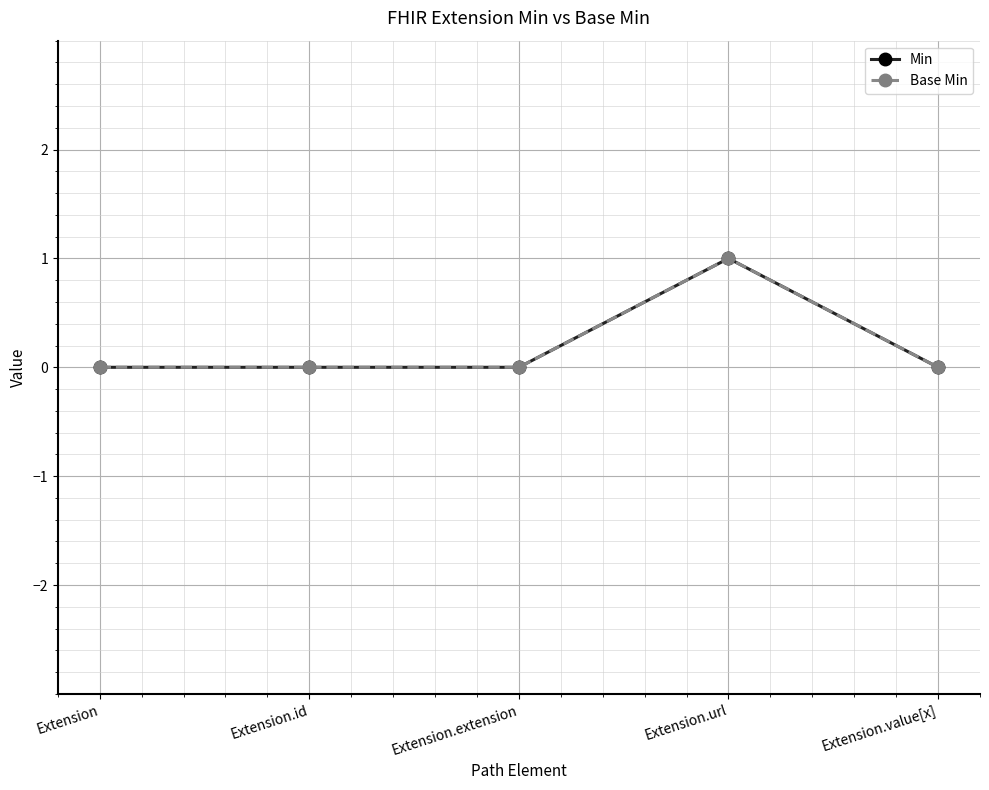

Rank the categories by Min value from lowest to highest.

Extension, Extension.id, Extension.extension, Extension.value[x], Extension.url